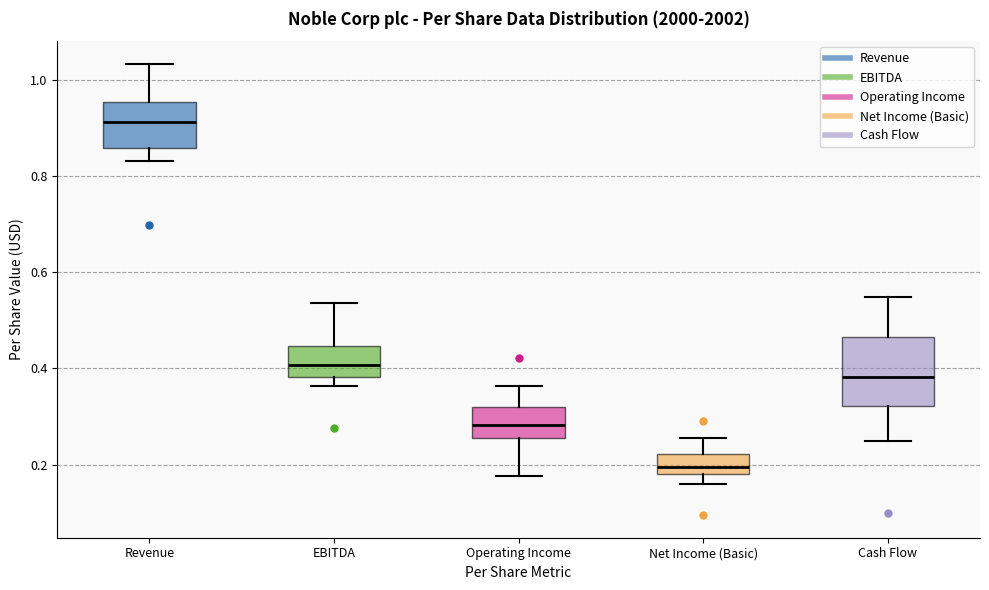

Reading left to right, read every box against the y-axis: the position of its median line, the range the box covers, and the ends of its whiskers. The values are not printed on the chart, so give them approximately, as read against the axis.

Revenue: median 0.92, box 0.86 to 0.96, whiskers 0.84 to 1.04
EBITDA: median 0.40, box 0.38 to 0.44, whiskers 0.36 to 0.54
Operating Income: median 0.28, box 0.26 to 0.32, whiskers 0.18 to 0.36
Net Income (Basic): median 0.20, box 0.18 to 0.22, whiskers 0.16 to 0.26
Cash Flow: median 0.38, box 0.32 to 0.46, whiskers 0.24 to 0.54